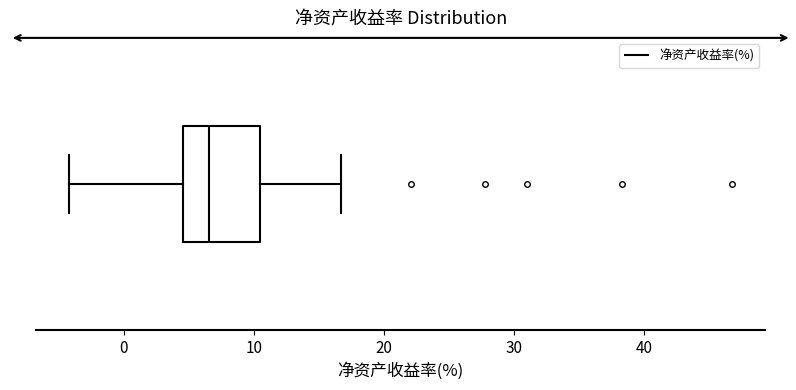

Transcribe this box plot: give where the median line is, the range the box spans, and where the two whiskers end, as read against the x-axis. The values are not printed on the chart, so give them approximately, as read against the axis.

median 7, box 5 to 10, whiskers -4 to 17